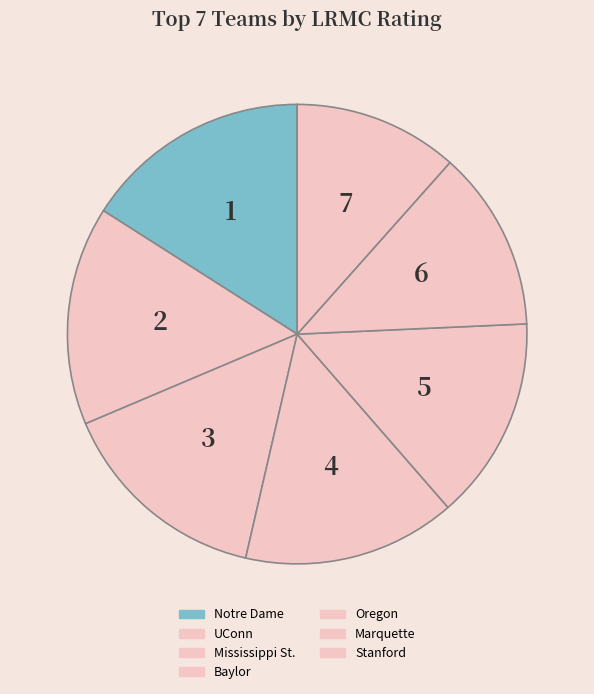

Does any single category account for the majority?

No